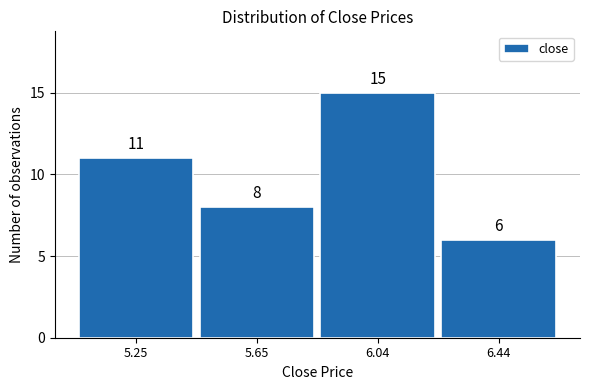

Reading left to right, transcribe this chart: for each bar, give the range it covers on the x-axis and its height. The bar edges are not printed on the chart, so give them approximately, as read against the axis.

5.05 to 5.45: 11
5.45 to 5.85: 8
5.85 to 6.25: 15
6.25 to 6.65: 6